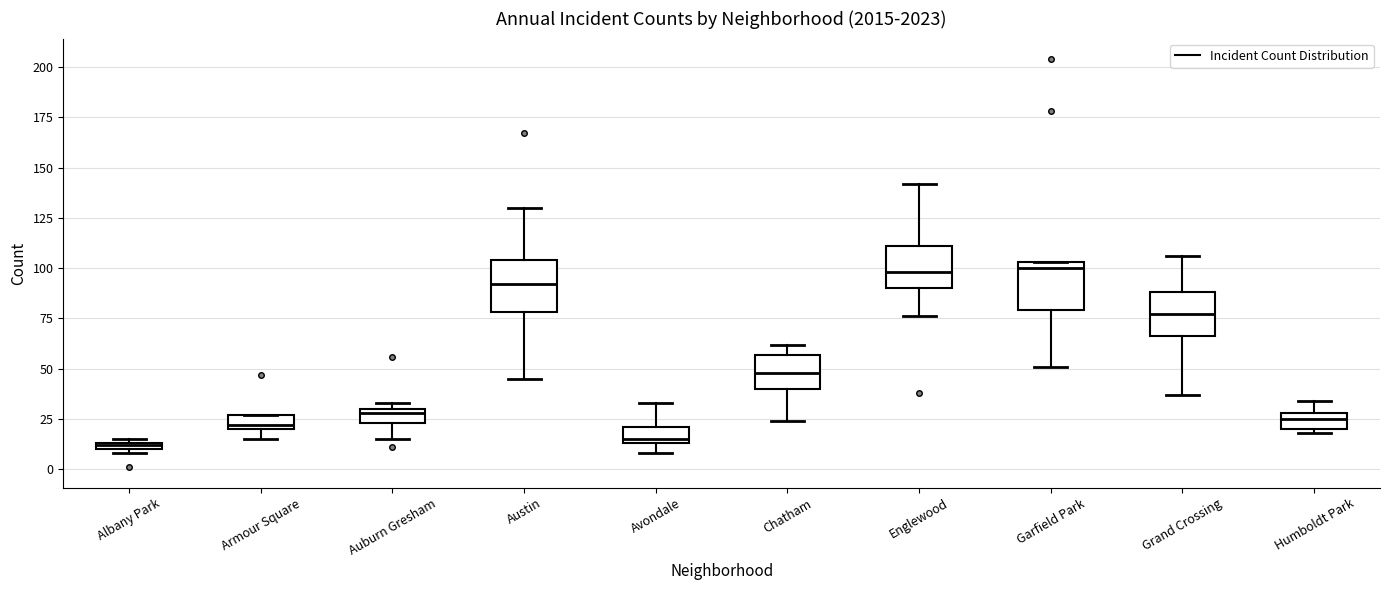

Where does the upper whisker of the box for Austin end on the y-axis? The values are not printed on the chart, so give them approximately, as read against the axis.

130